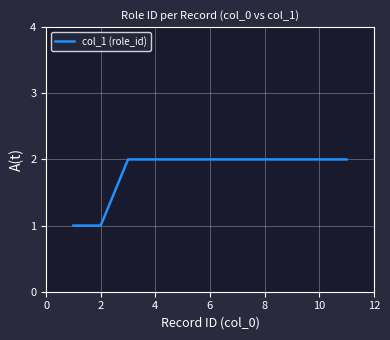

How many values are between 2 and 3?

8